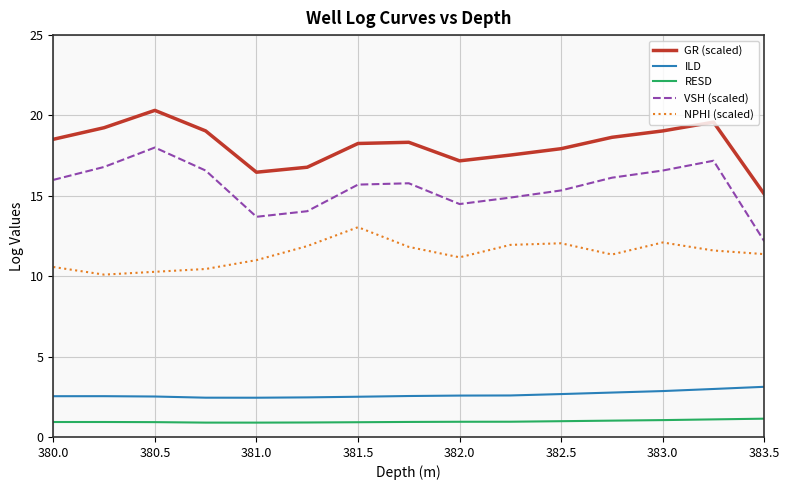

Which series has the largest total across all categories?

GR (scaled)